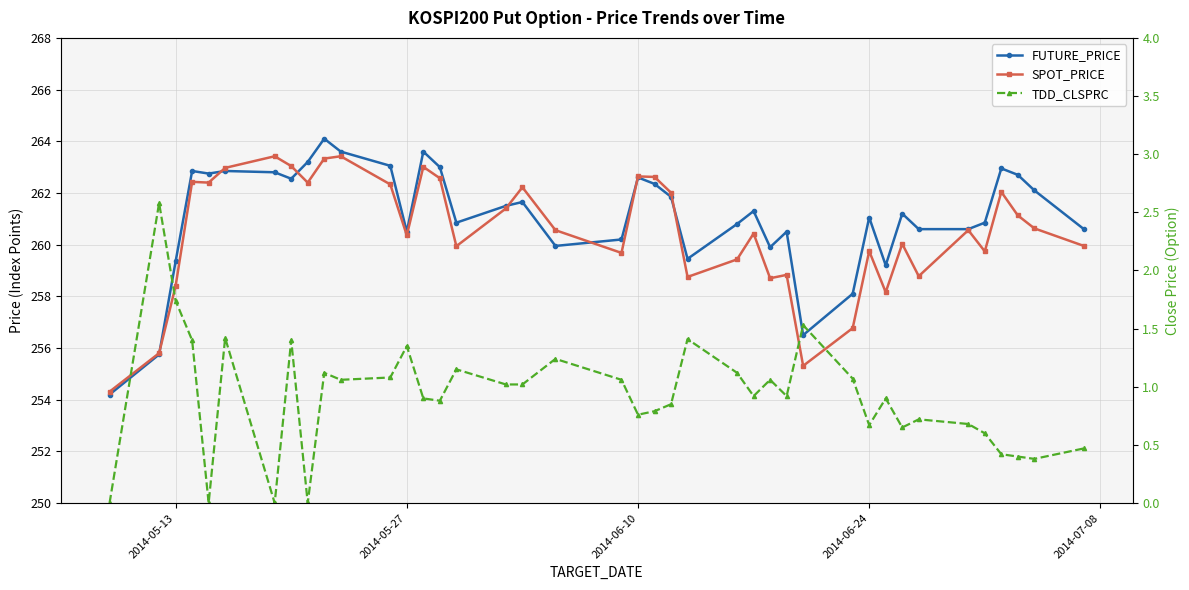

True or false: SPOT_PRICE and TDD_CLSPRC cross at least once.

False